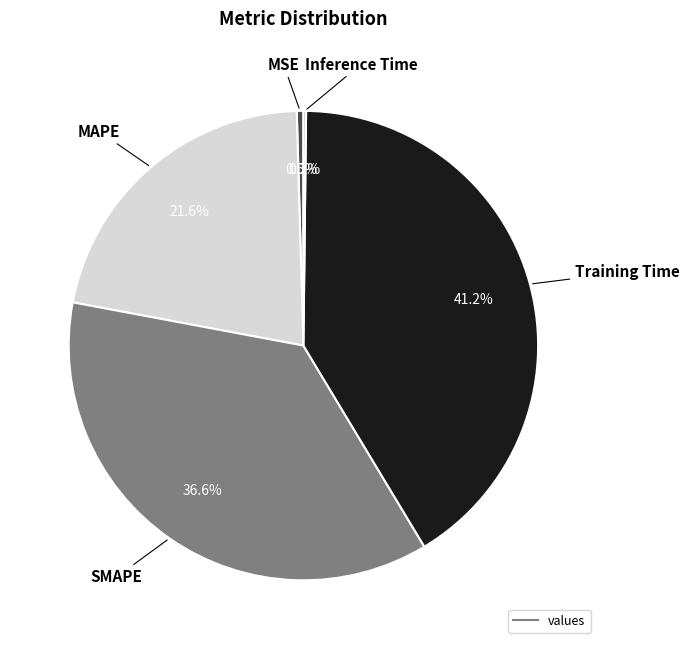

Is there a majority slice in this chart?

No